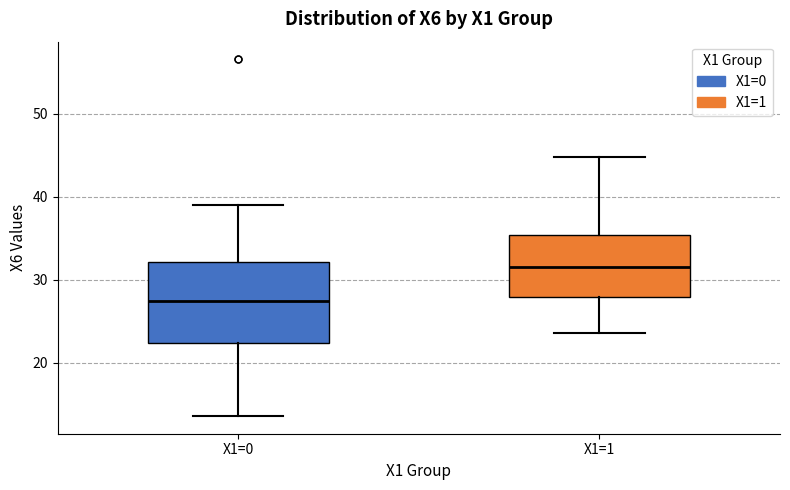

Which box is the tallest, from its lower edge to its upper edge?

X1=0